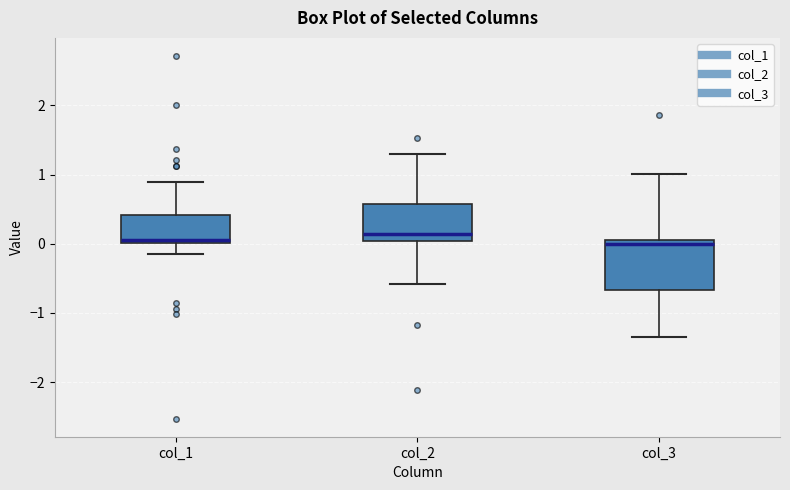

Where does the upper whisker of the box for col_1 end on the y-axis? The values are not printed on the chart, so give them approximately, as read against the axis.

0.9